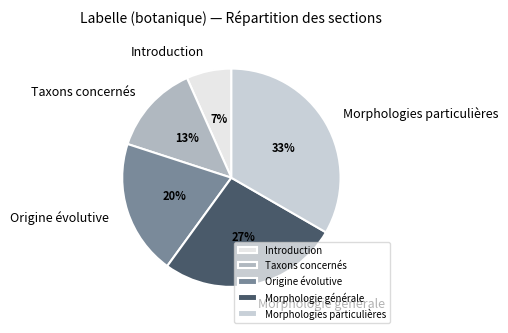

Combined, do Introduction and Origine évolutive account for over 50%?

No